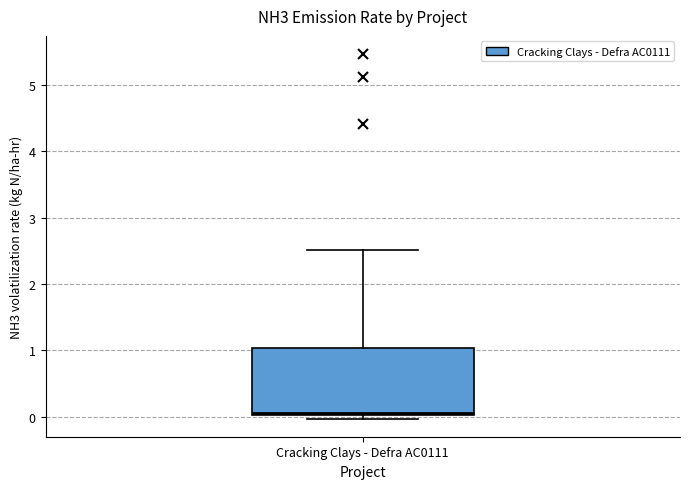

Where is the upper edge of the box for Cracking Clays - Defra AC0111 on the y-axis? The values are not printed on the chart, so give them approximately, as read against the axis.

1.0